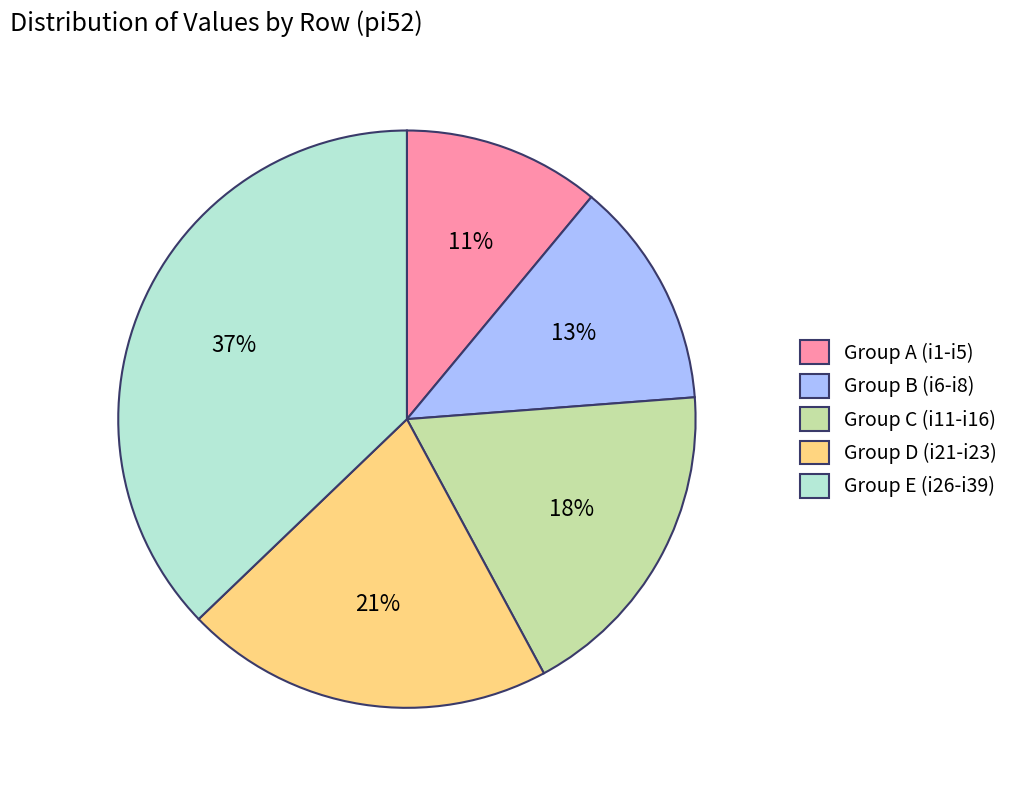

Do Group B (i6-i8) and Group D (i21-i23) together represent more than half of the pie?

No